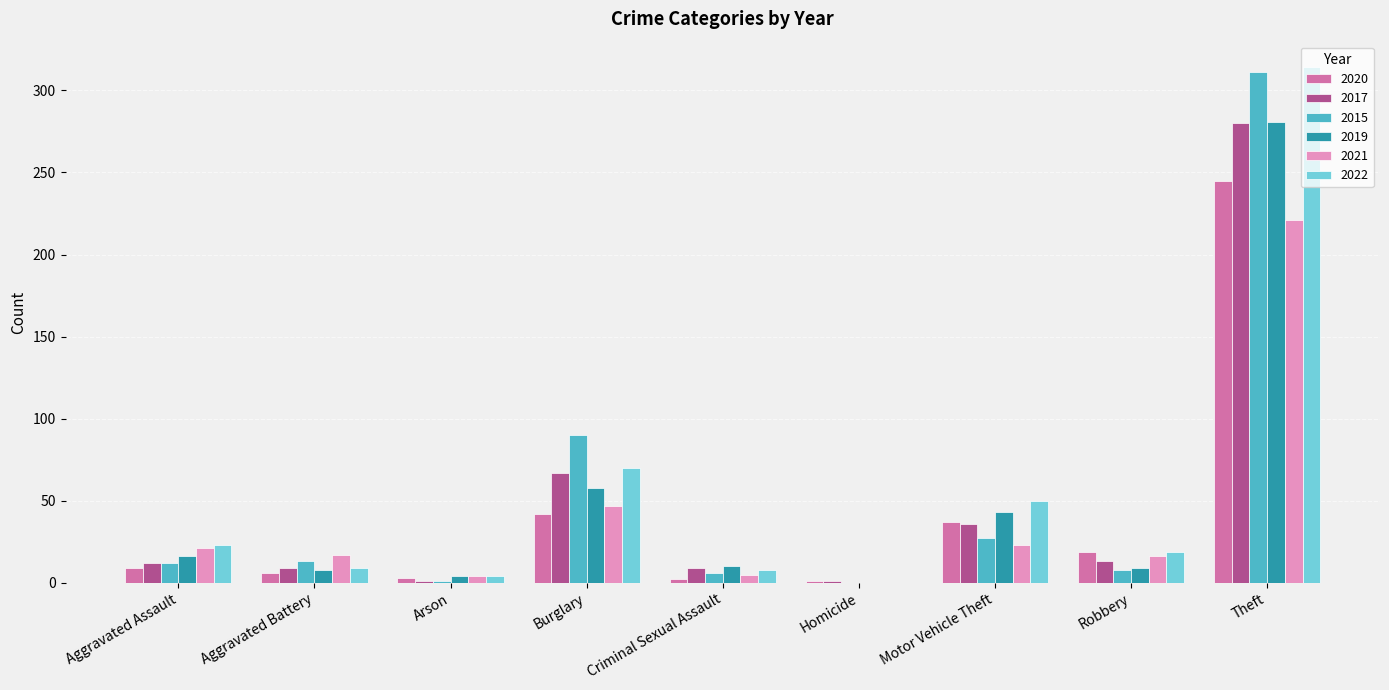

At which category is the sum across all series the highest?

Theft